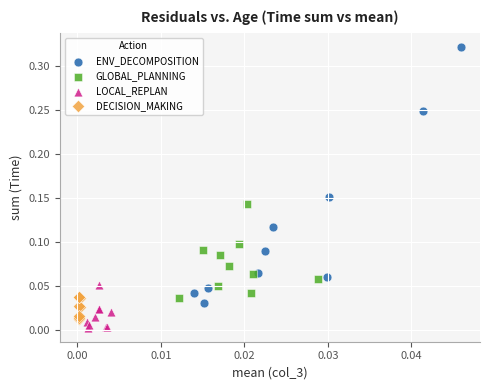

Which series has the widest spread of Y values?

ENV_DECOMPOSITION